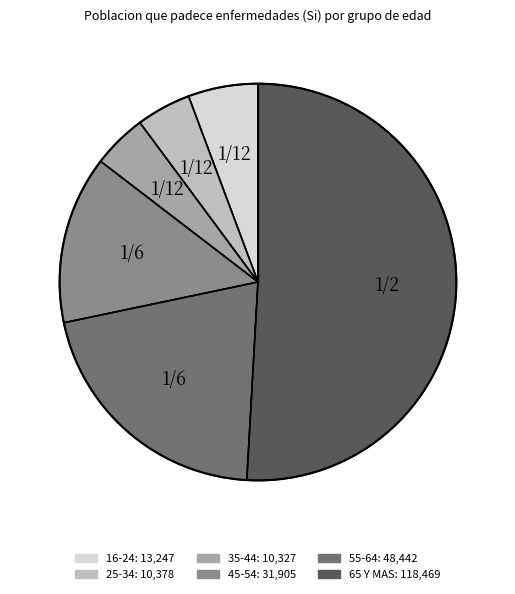

What is the largest slice in the pie chart?

65 Y MAS